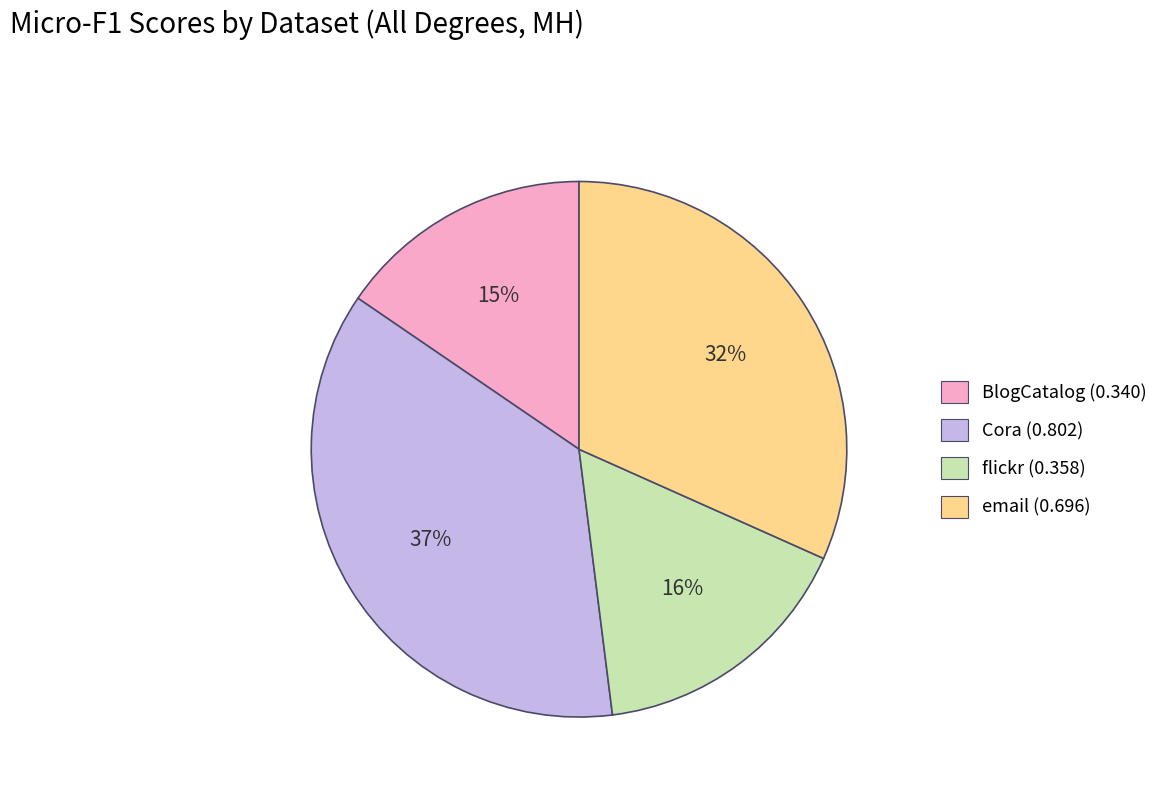

Which slice is the smallest?

BlogCatalog